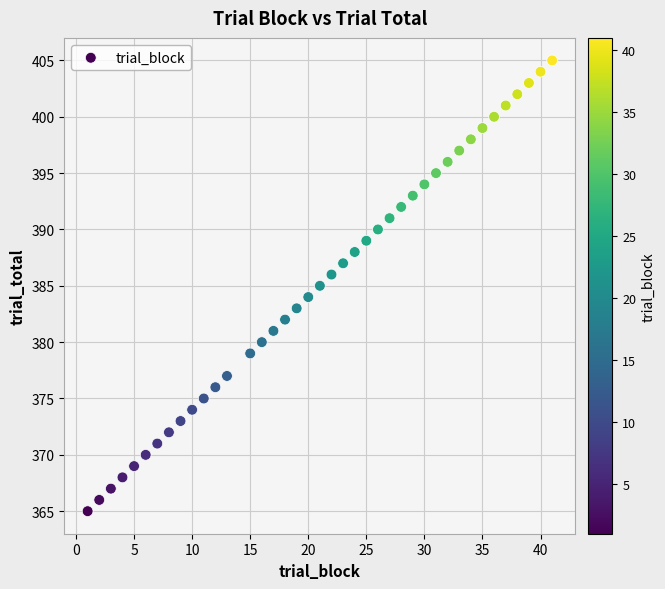

What is the range of Y values (max minus min)?

40